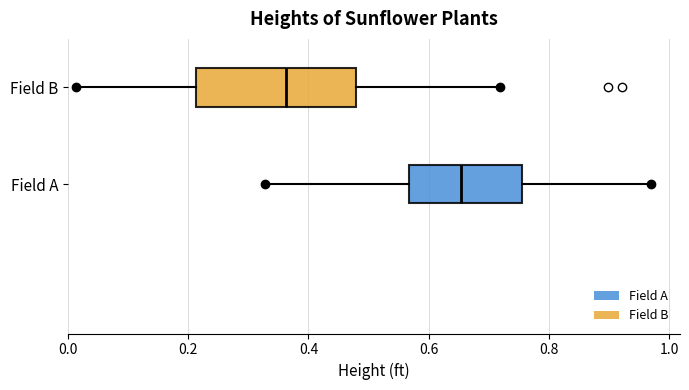

Reading bottom to top, transcribe this box plot: for each box, give where its median line is, the range the box spans, and where its two whiskers end, as read against the x-axis. The values are not printed on the chart, so give them approximately, as read against the axis.

Field A: median 0.66, box 0.56 to 0.76, whiskers 0.32 to 0.96
Field B: median 0.36, box 0.22 to 0.48, whiskers 0.02 to 0.72